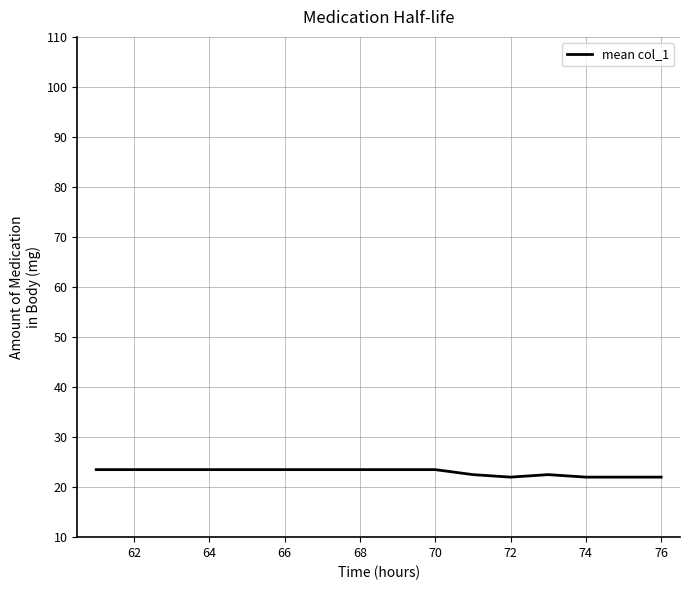

What is the minimum value shown in the chart?

22.0